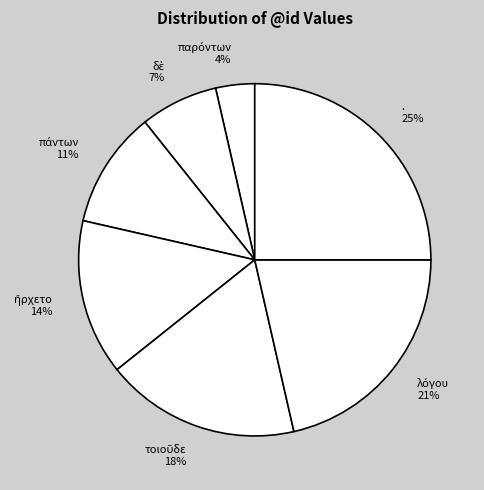

Is there a majority slice in this chart?

No